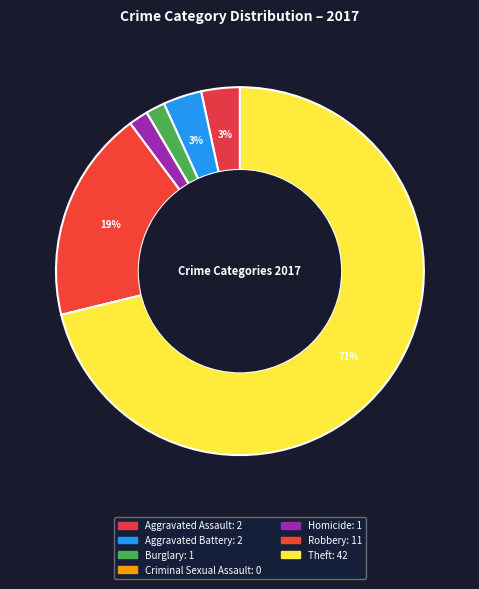

To the nearest percent, what portion does Aggravated Assault represent?

3%